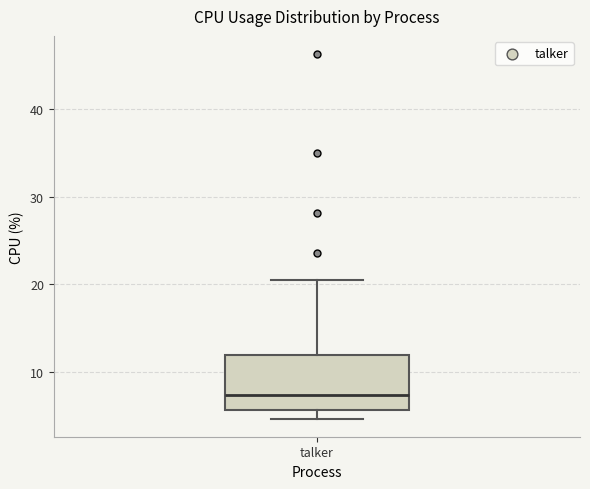

Transcribe this box plot: give where the median line is, the range the box spans, and where the two whiskers end, as read against the y-axis. The values are not printed on the chart, so give them approximately, as read against the axis.

median 7, box 6 to 12, whiskers 5 to 21